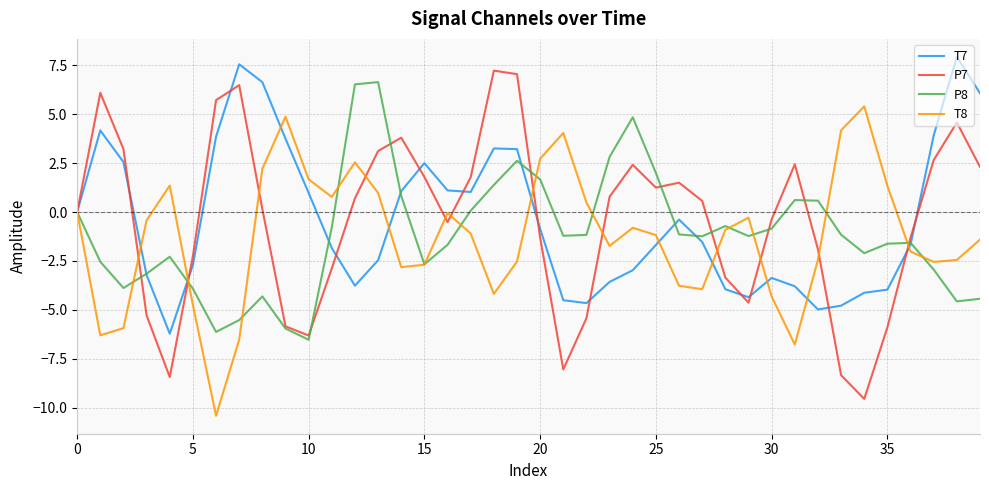

True or false: P8 and T7 cross at least once.

True